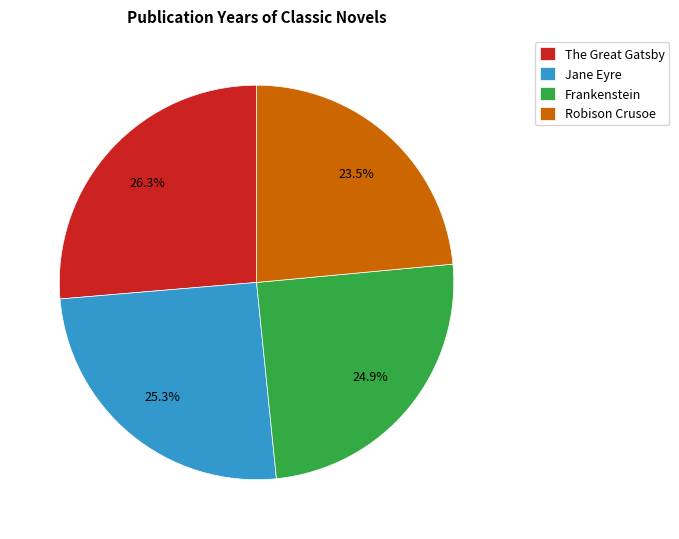

Count the number of slices in the pie.

4